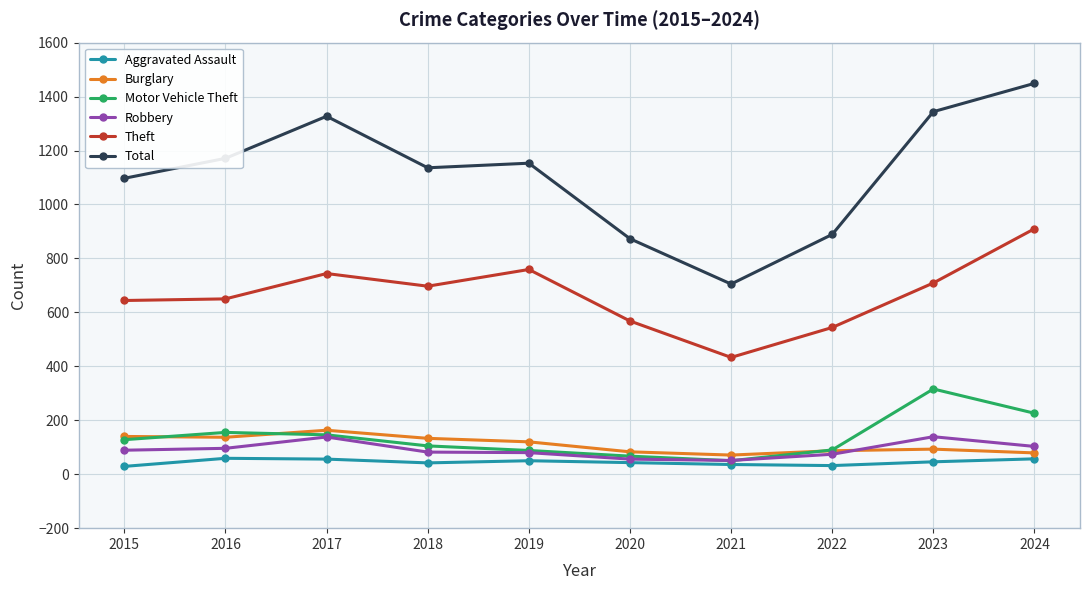

Rank the series by their maximum value, from lowest to highest.

Aggravated Assault, Robbery, Burglary, Motor Vehicle Theft, Theft, Total